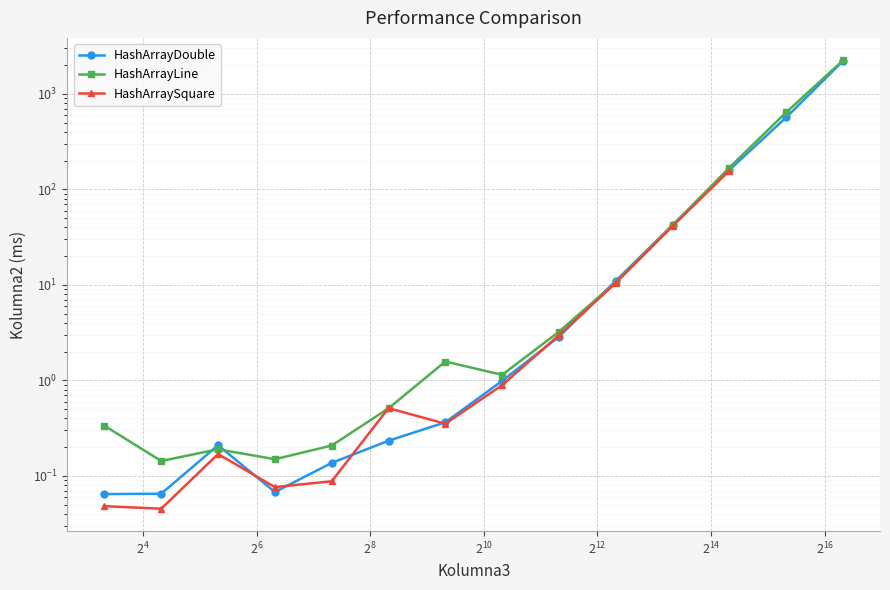

Which series has the largest total across all categories?

HashArrayLine